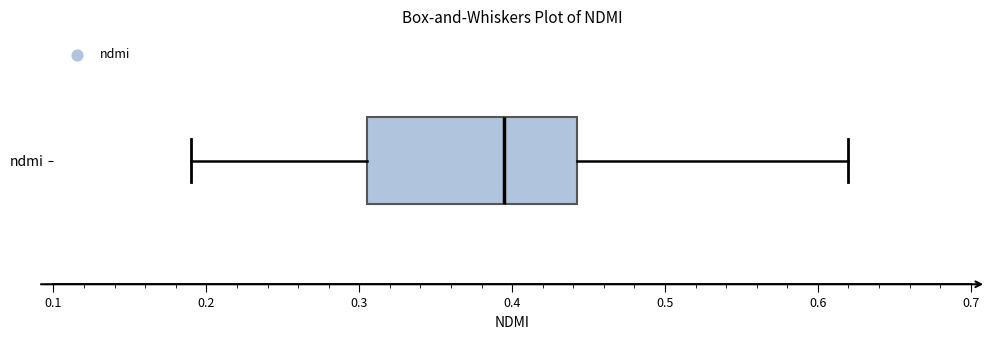

Where does the median line of the box for ndmi sit on the x-axis? The values are not printed on the chart, so give them approximately, as read against the axis.

0.40